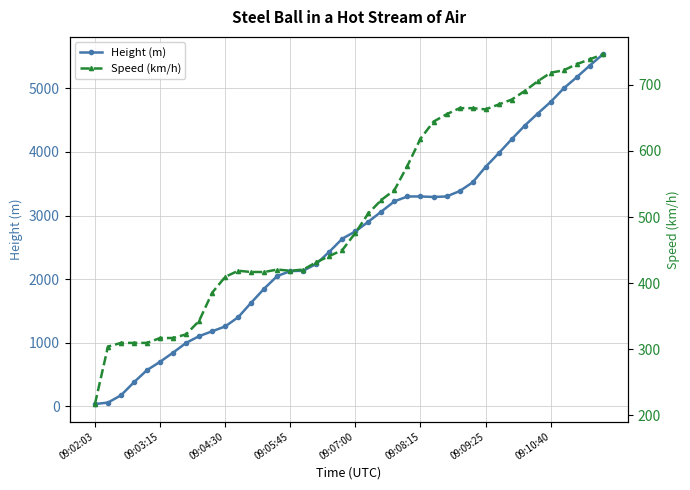

How many interior local valleys does the Speed (km/h) series have?

2